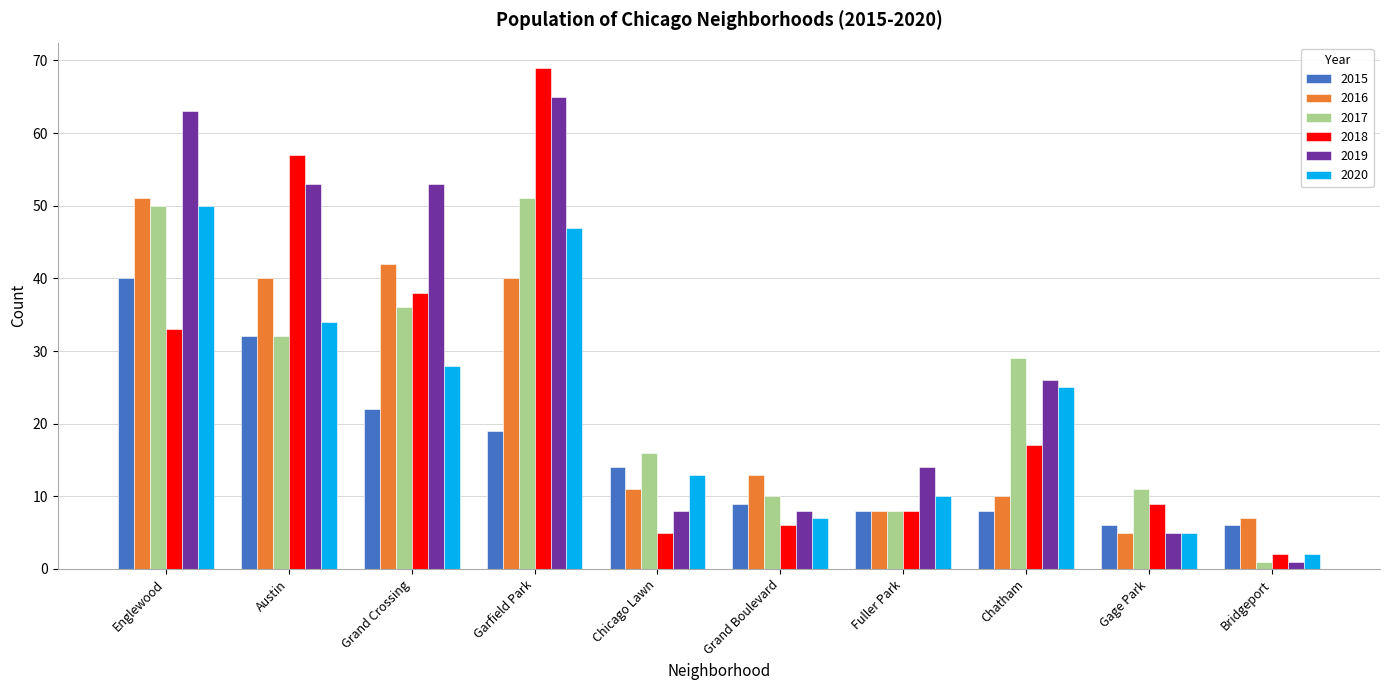

What is the difference between the maximum and second lowest values in the 2015 series?

34